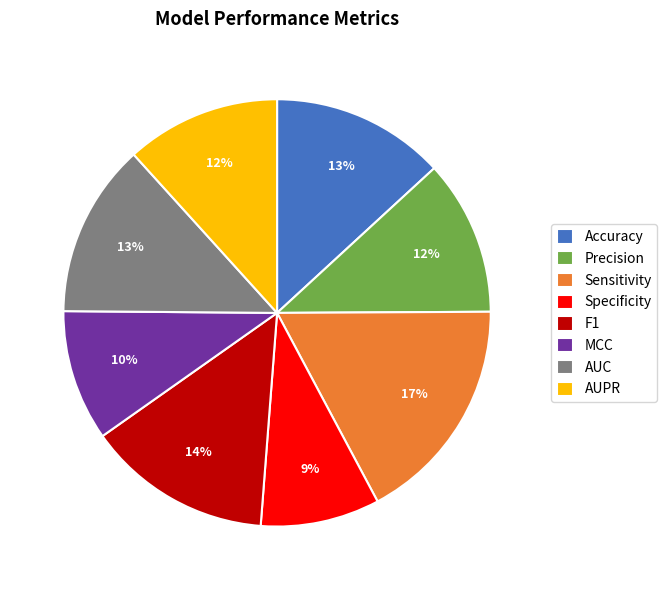

Which slice is the largest?

Sensitivity